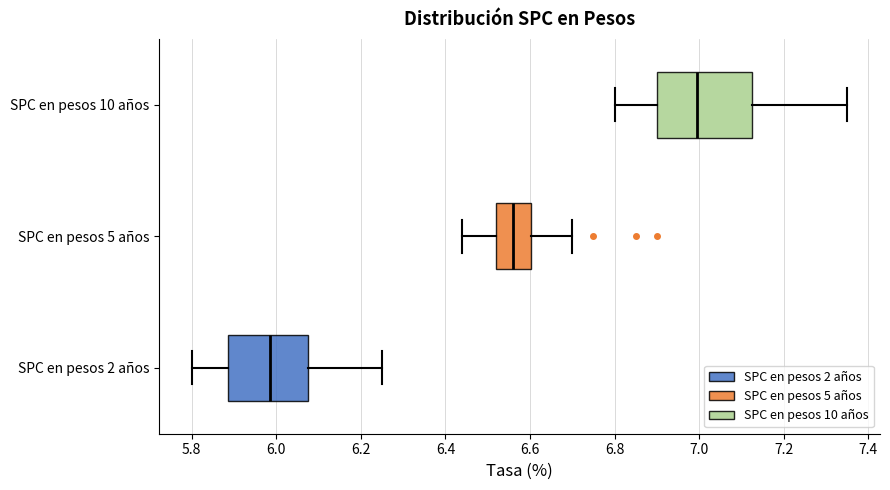

Reading bottom to top, read every box against the x-axis: the position of its median line, the range the box covers, and the ends of its whiskers. The values are not printed on the chart, so give them approximately, as read against the axis.

SPC en pesos 2 años: median 5.98, box 5.88 to 6.08, whiskers 5.80 to 6.26
SPC en pesos 5 años: median 6.56, box 6.52 to 6.60, whiskers 6.44 to 6.70
SPC en pesos 10 años: median 7.00, box 6.90 to 7.12, whiskers 6.80 to 7.36